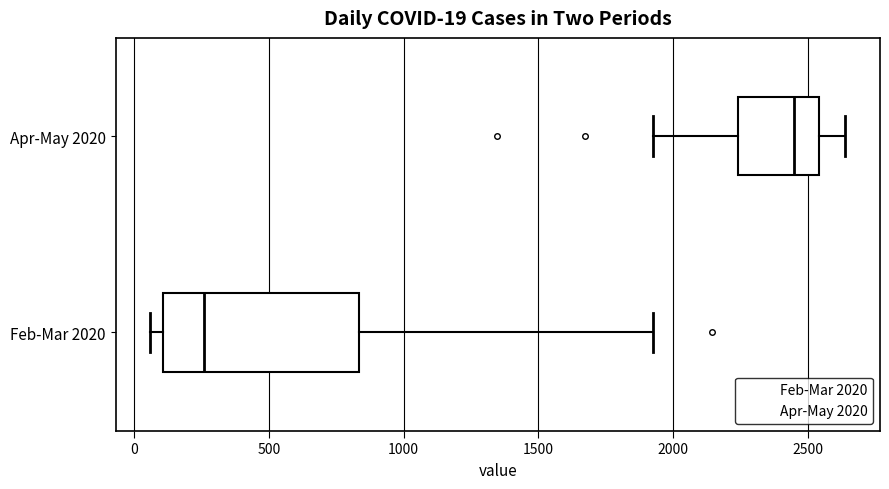

Which box has the furthest to the left median line?

Feb-Mar 2020